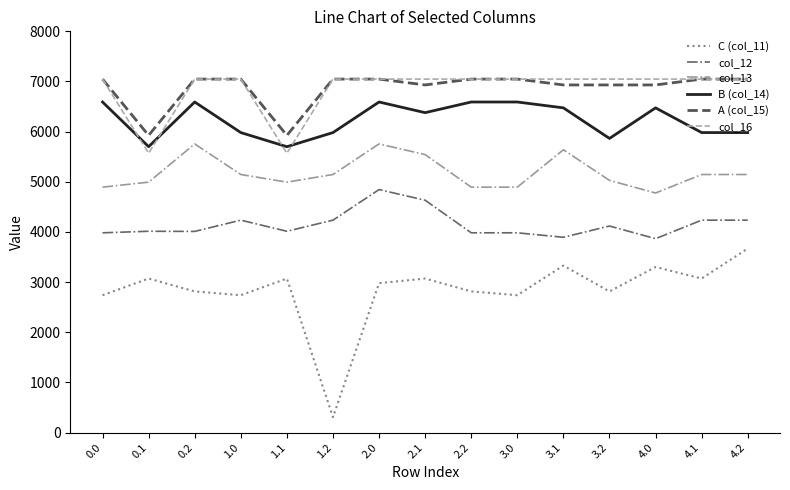

Is the value of col_13 at 0.1 greater than the value of A (col_15) at 3.0?

No